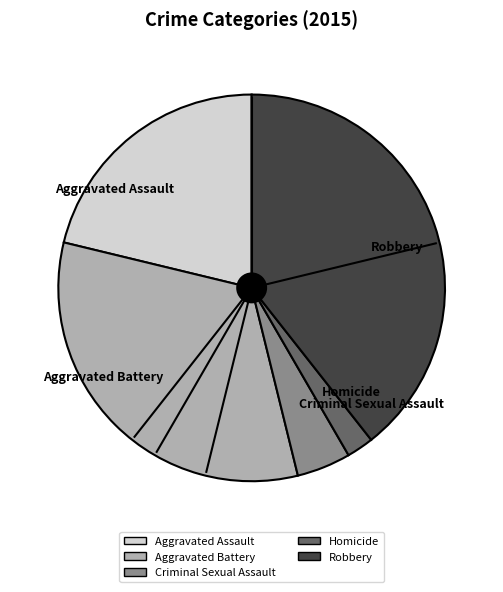

How many slices are in this pie chart?

5